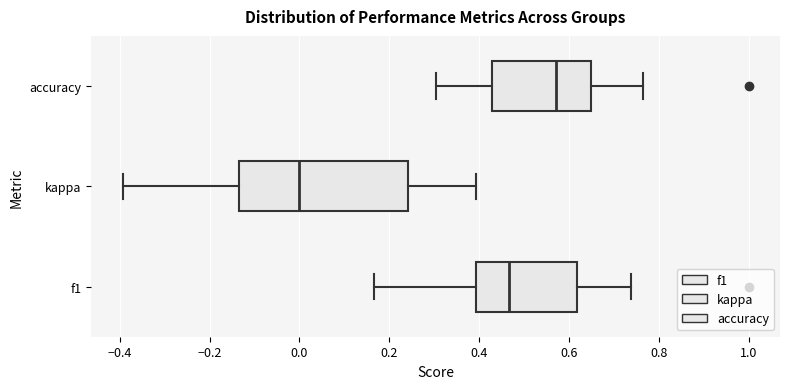

Reading bottom to top, read every box against the x-axis: the position of its median line, the range the box covers, and the ends of its whiskers. The values are not printed on the chart, so give them approximately, as read against the axis.

f1: median 0.46, box 0.40 to 0.62, whiskers 0.16 to 0.74
kappa: median 0.00, box -0.14 to 0.24, whiskers -0.40 to 0.40
accuracy: median 0.58, box 0.42 to 0.66, whiskers 0.30 to 0.76